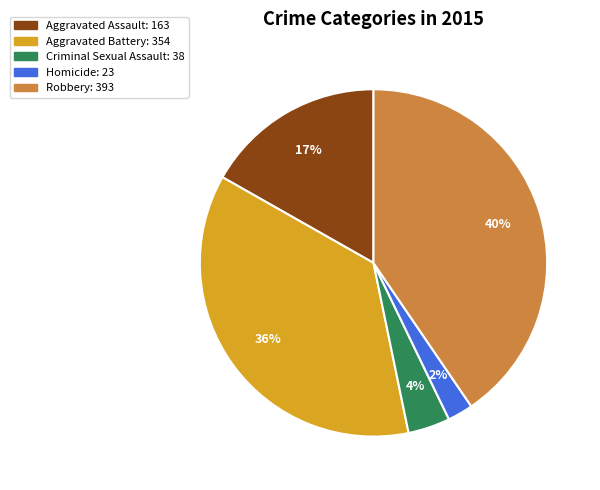

Is there a majority slice in this chart?

No